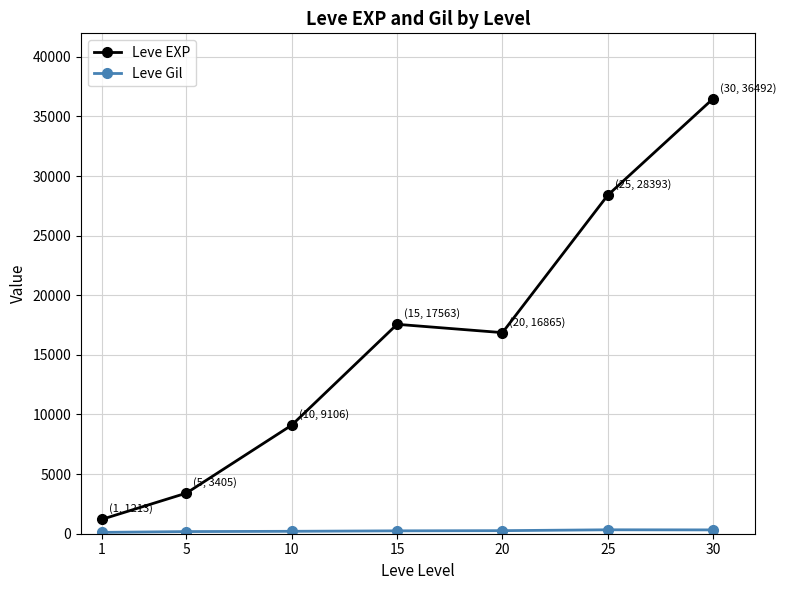

Which series changed the most between 15 and 30?

Leve EXP